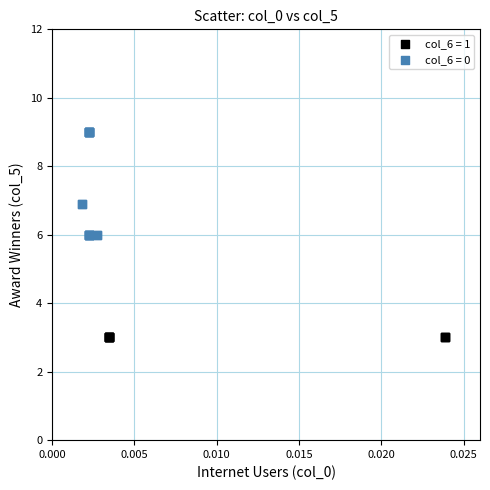

Which series contains the highest Y value?

col_6 = 0